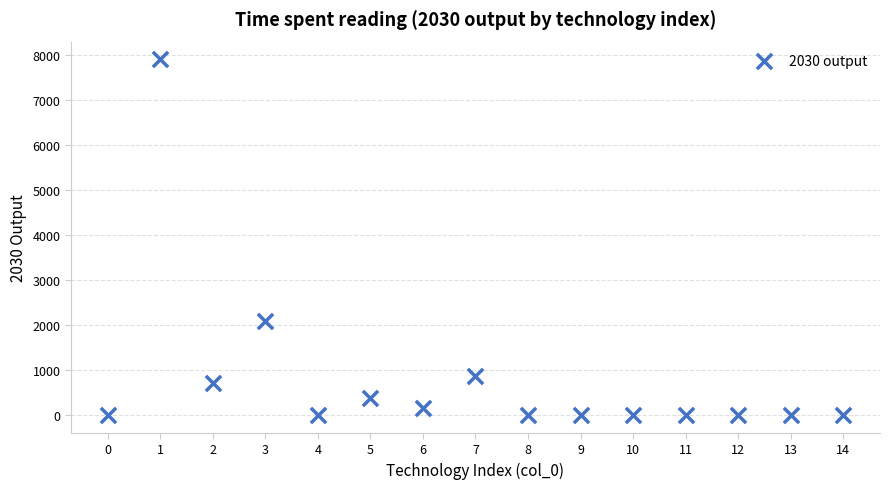

What is the range of Y values (max minus min)?

7904.9